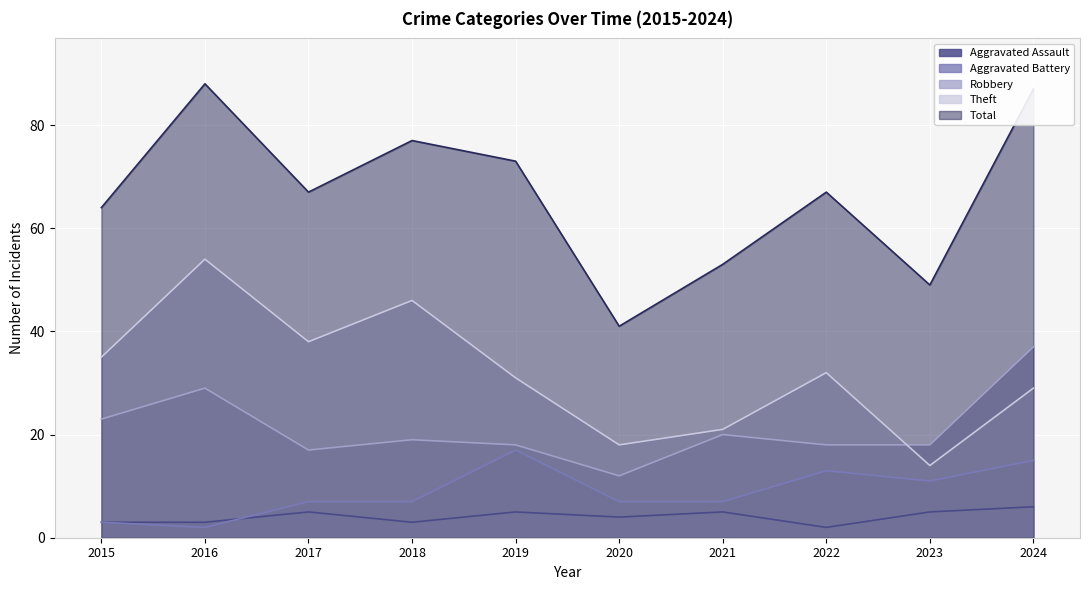

Which label corresponds to the largest value in the chart?

2016